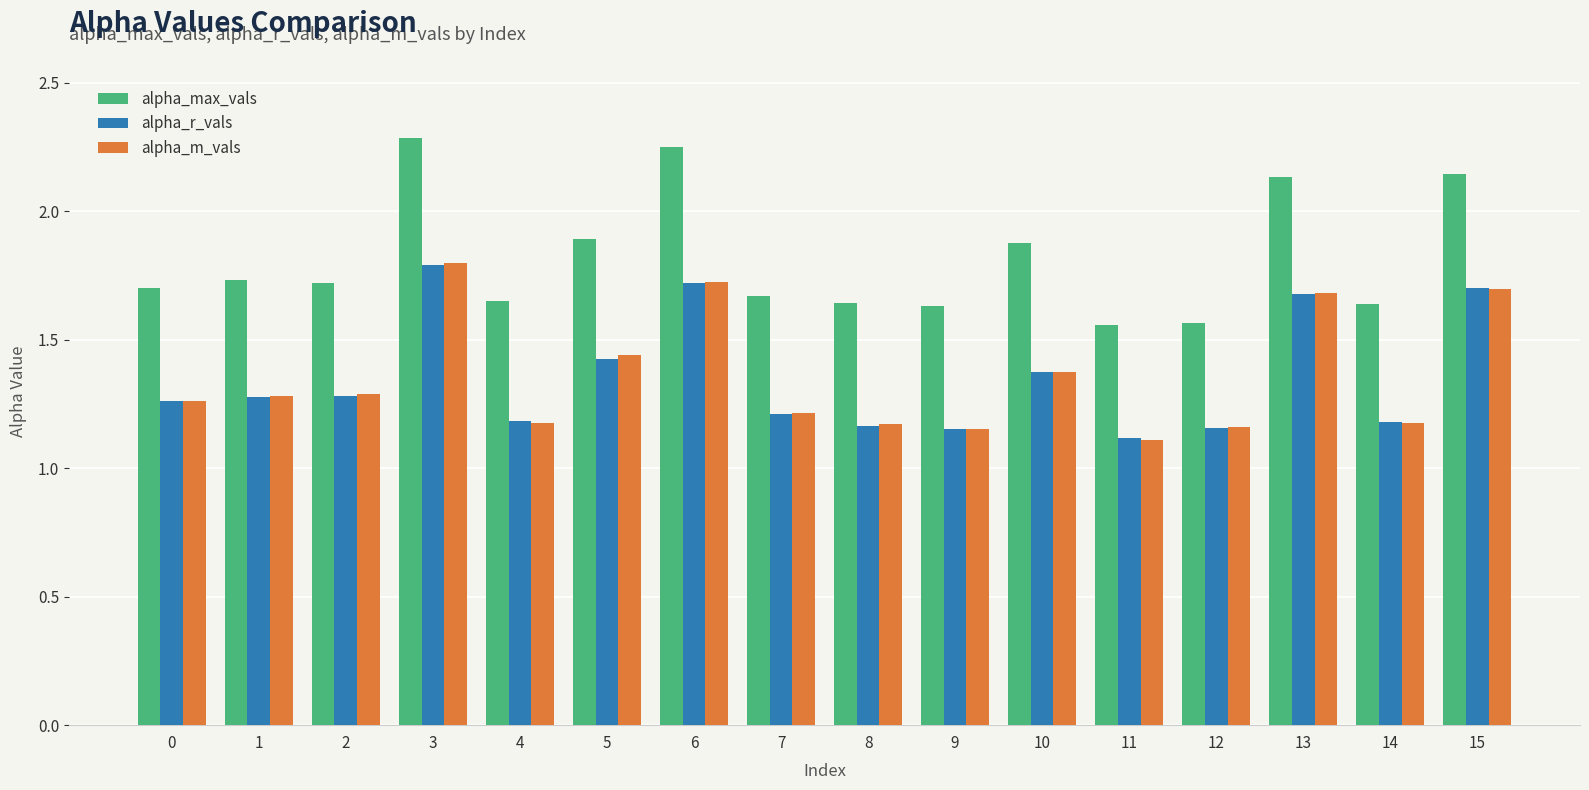

Which series has the largest total across all categories?

alpha_max_vals